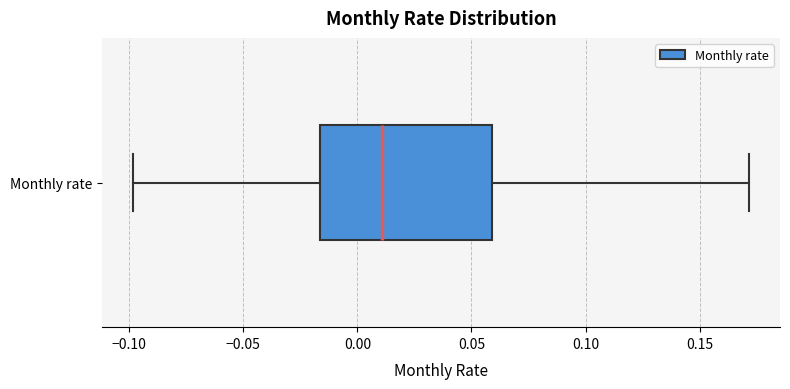

Where does the right whisker of the box for Monthly rate end on the x-axis? The values are not printed on the chart, so give them approximately, as read against the axis.

0.170